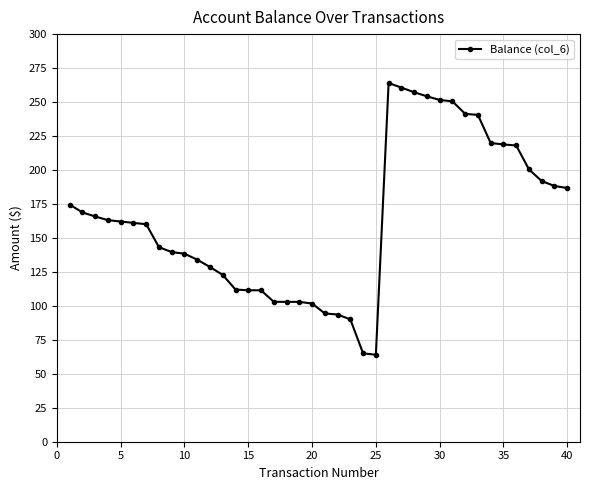

How many lines are shown in the chart?

1